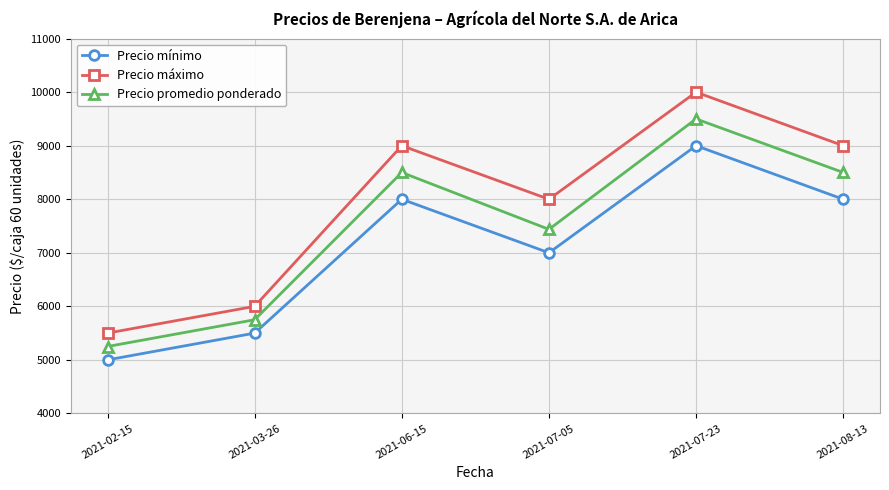

How many data points in Precio máximo are less than 9000?

3